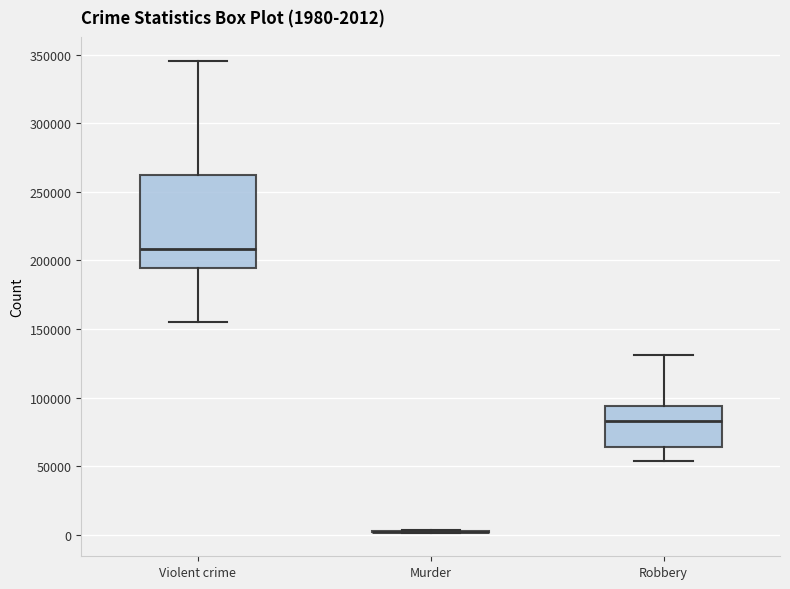

Comparing the boxes themselves (not the whiskers), which one is the tallest?

Violent crime